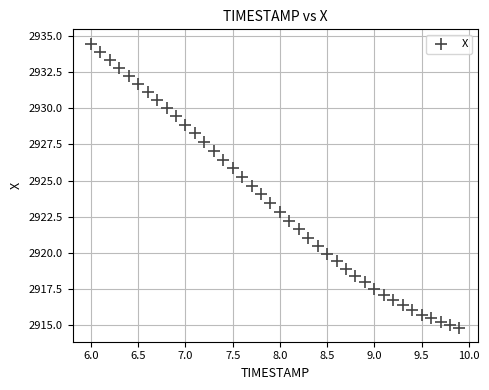

What is the range of Y values (max minus min)?

19.6